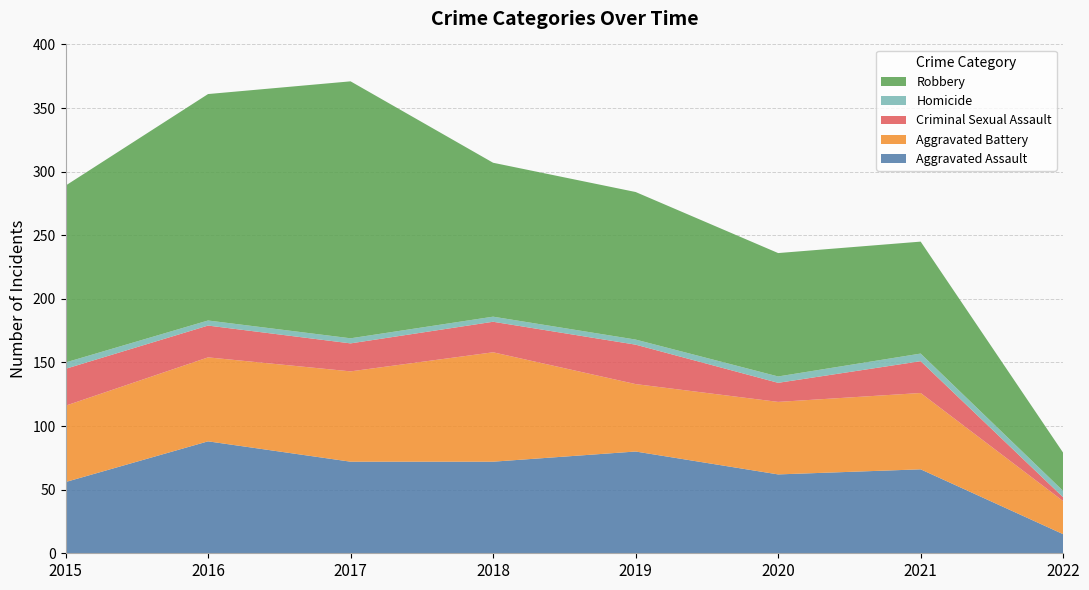

Reading right to left, what are all the values shown in this chart?

Aggravated Assault: 2022=15	2021=66	2020=62	2019=80	2018=72	2017=72	2016=88	2015=56
Aggravated Battery: 2022=26	2021=60	2020=57	2019=53	2018=86	2017=71	2016=66	2015=60
Criminal Sexual Assault: 2022=3	2021=25	2020=15	2019=31	2018=24	2017=22	2016=25	2015=29
Homicide: 2022=5	2021=6	2020=5	2019=4	2018=4	2017=4	2016=4	2015=5
Robbery: 2022=30	2021=88	2020=97	2019=116	2018=121	2017=202	2016=178	2015=139